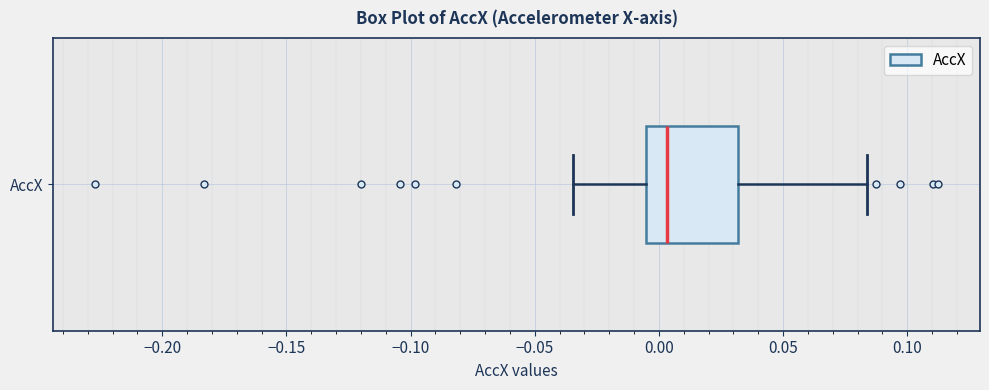

Read this box plot against the x-axis: the position of the median line, the range covered by the box, and the ends of both whiskers. The values are not printed on the chart, so give them approximately, as read against the axis.

median 0.005, box -0.005 to 0.030, whiskers -0.035 to 0.085